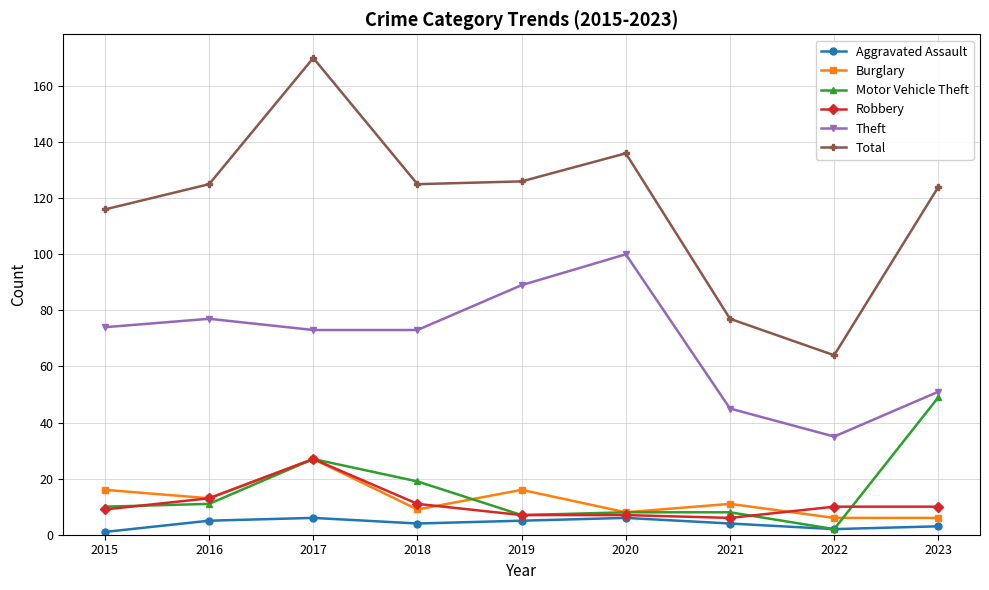

What is the difference between the Aggravated Assault values at 2020 and 2015?

5